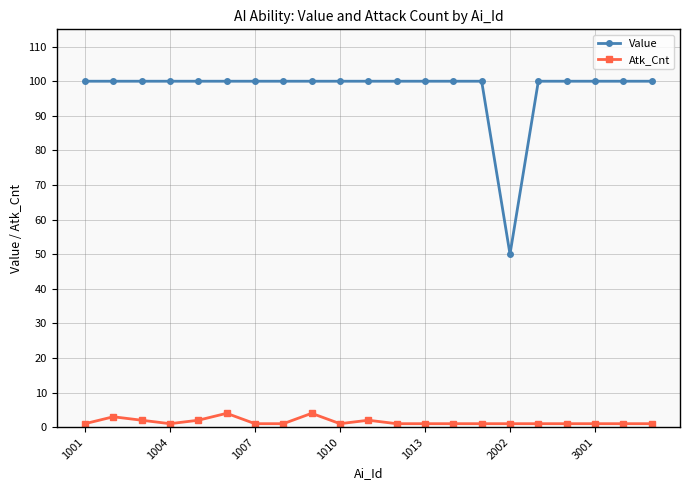

What is the lowest value of the Value series?

50